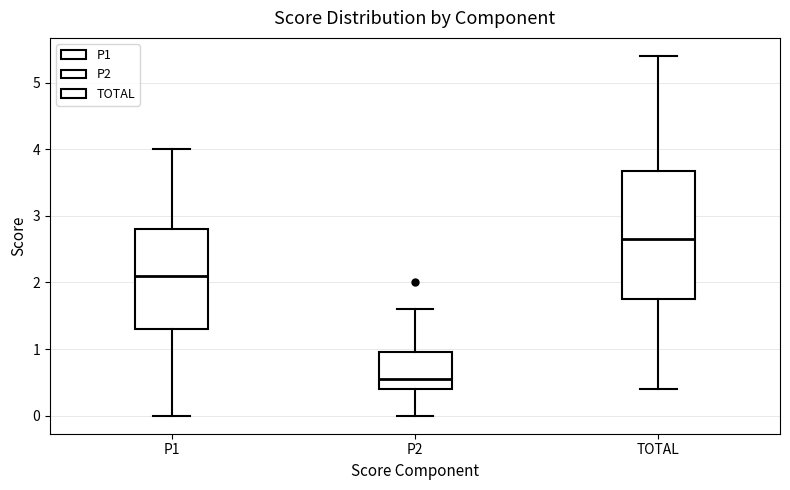

Comparing the boxes themselves (not the whiskers), which one is the tallest?

TOTAL